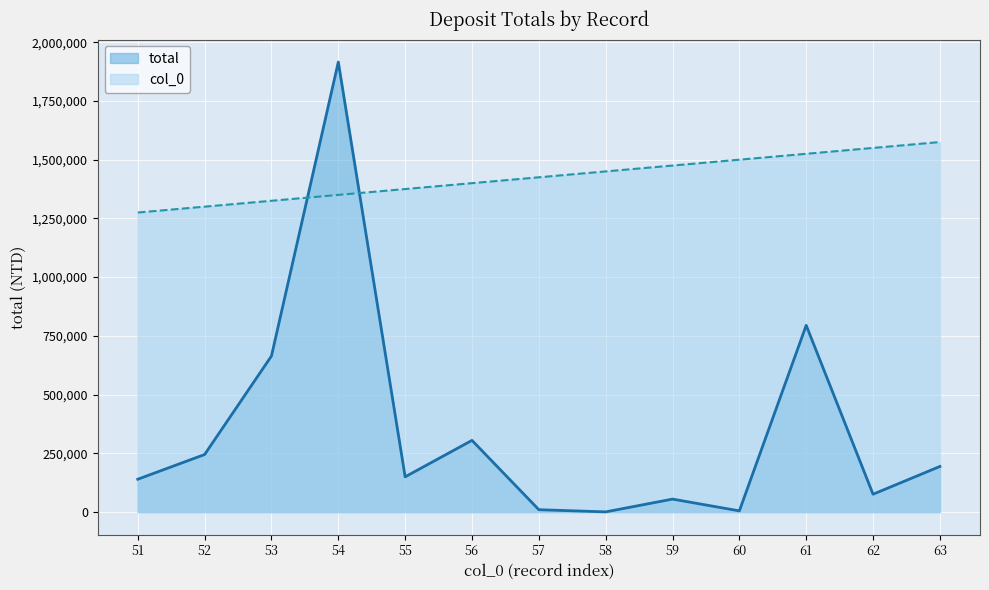

Rank the series at 53 from lowest to highest value.

total, col_0